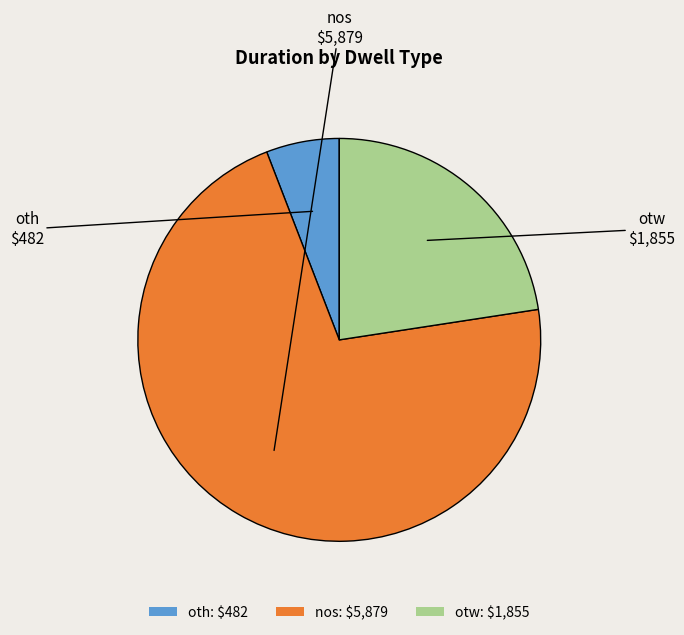

Which category has the biggest portion of the pie?

nos: $5,879